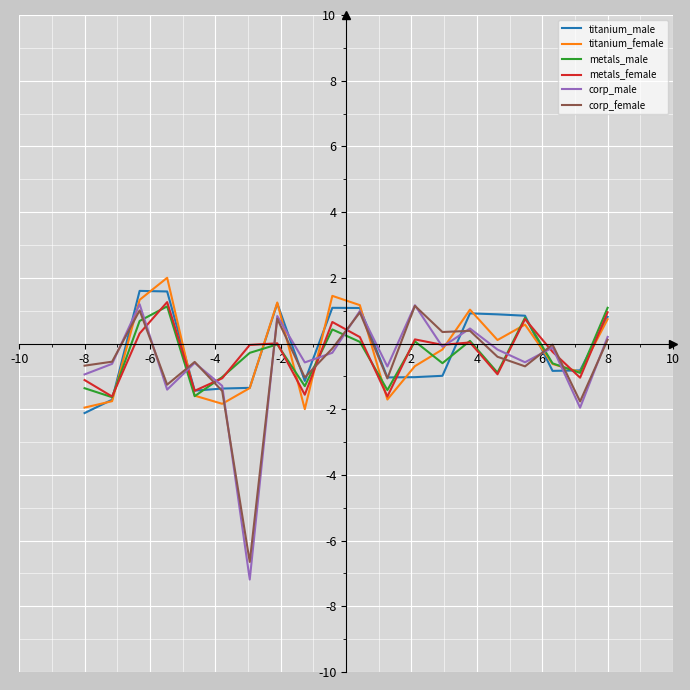

True or false: titanium_female and corp_female cross at least once.

True